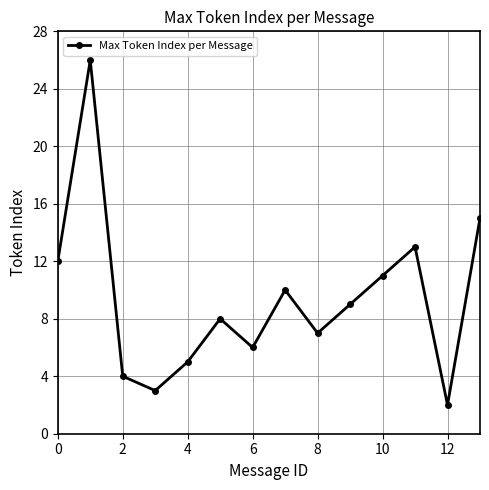

Reading left to right, transcribe all the data shown in this chart.

12	26	4	3	5	8	6	10	7	9	11	13	2	15